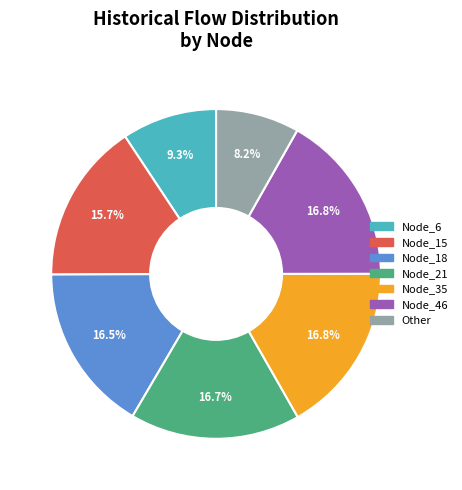

Does any single category account for the majority?

No